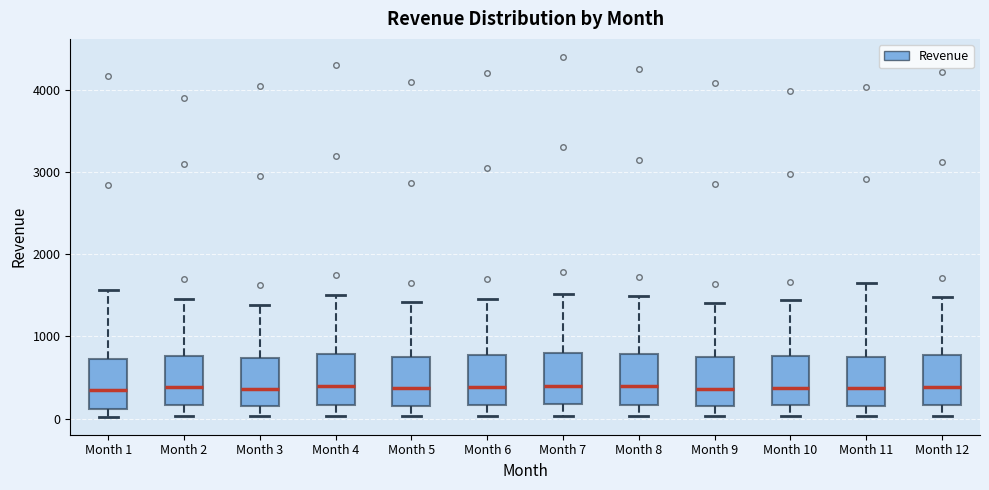

Where is the upper edge of the box for Month 7 on the y-axis? The values are not printed on the chart, so give them approximately, as read against the axis.

800